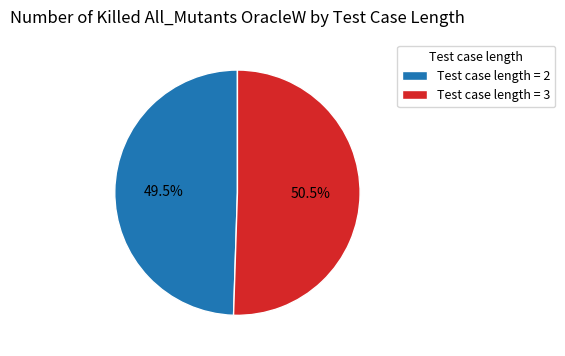

Which slice is the smallest?

Test case length = 2